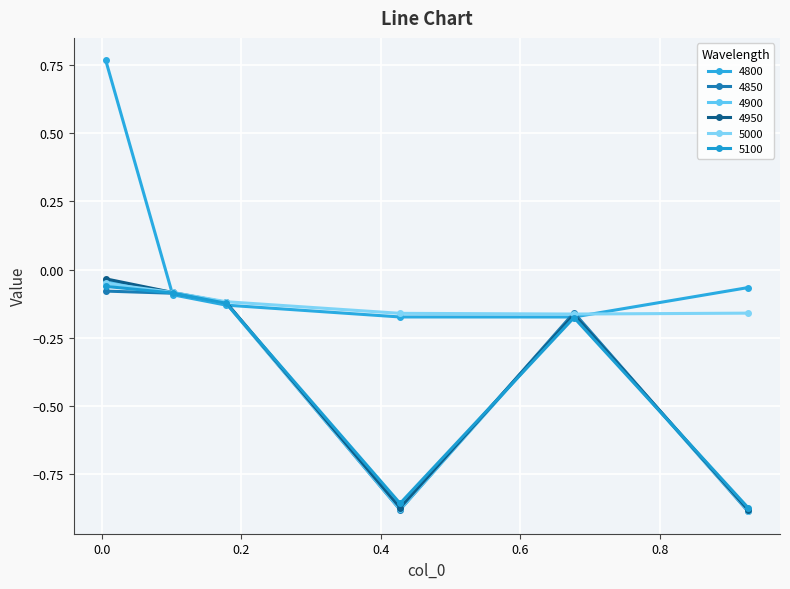

What is the difference between the maximum and minimum values in the 4850 series?

0.8